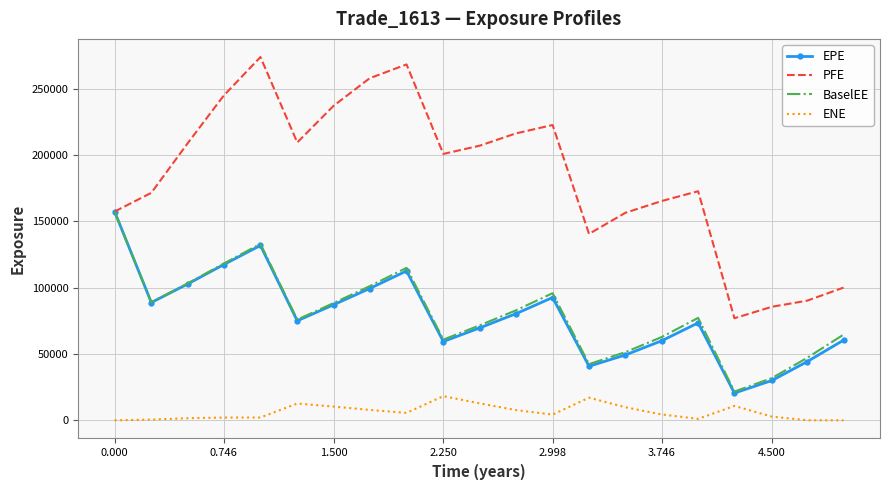

Which series has the largest range (max minus min)?

PFE